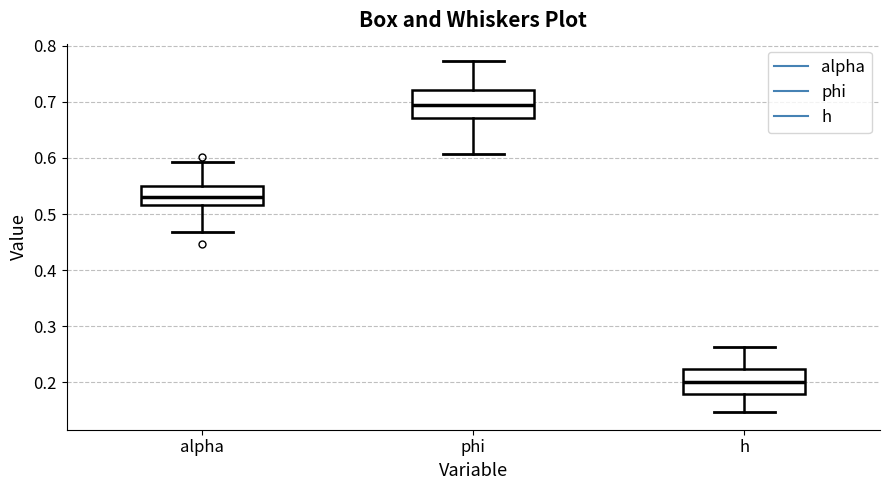

Where is the lower edge of the box for h on the y-axis? The values are not printed on the chart, so give them approximately, as read against the axis.

0.18